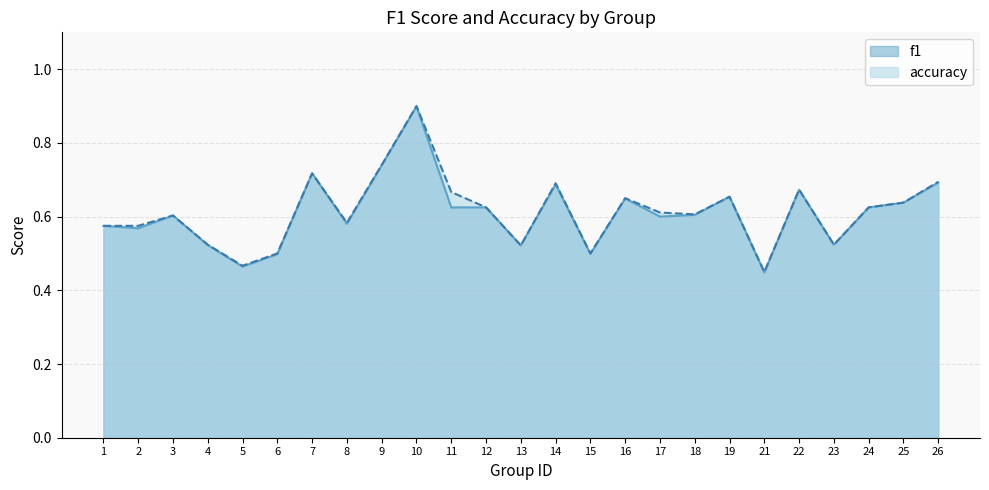

True or false: f1 and accuracy cross at least once.

False